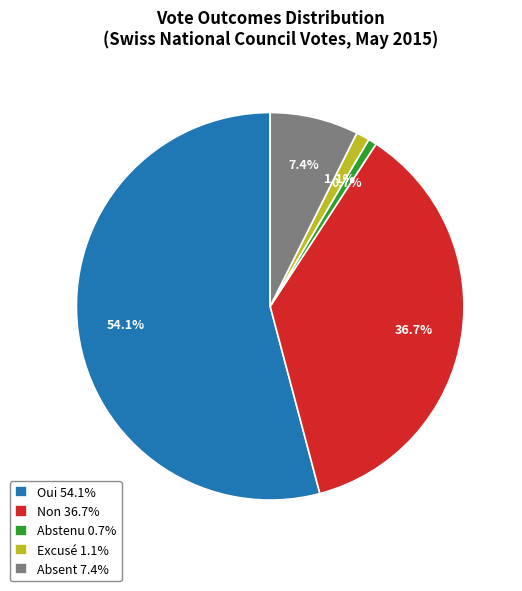

How many slices are in this pie chart?

5